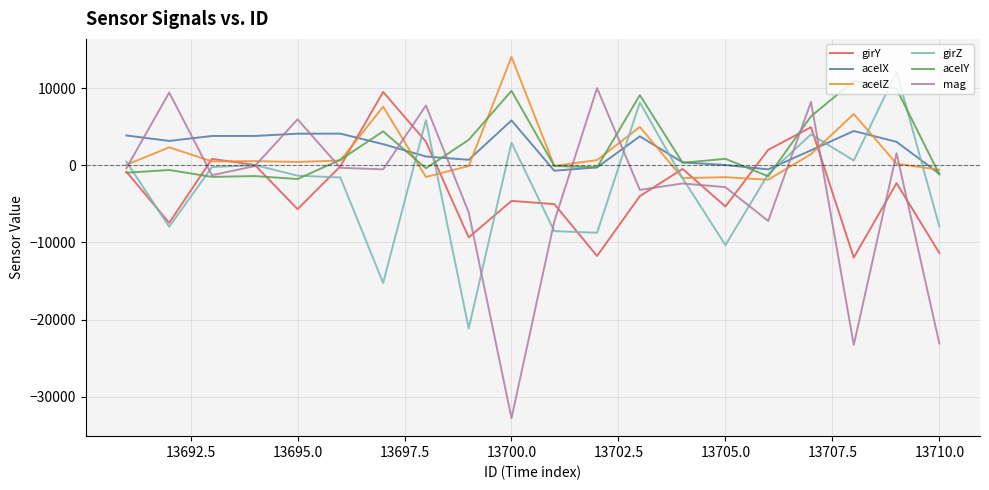

Which series has the largest range (max minus min)?

mag